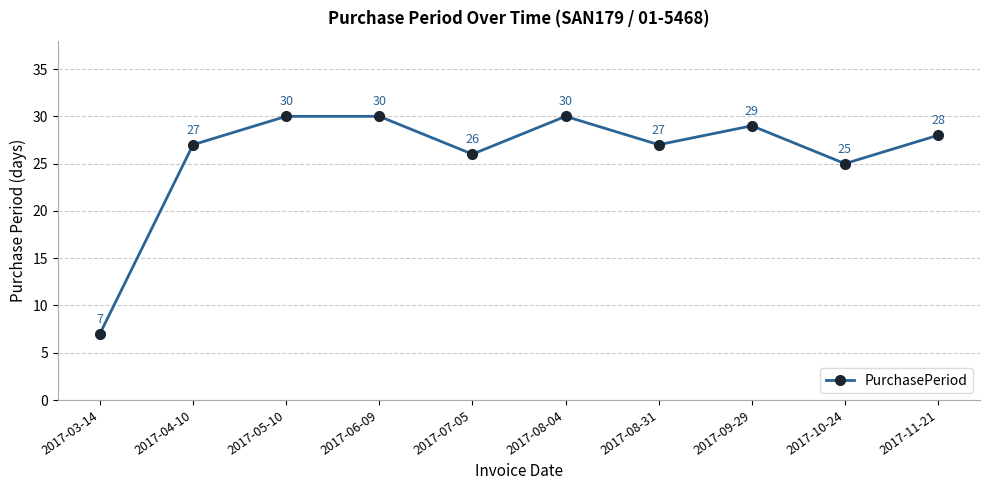

What is the smallest value displayed?

7